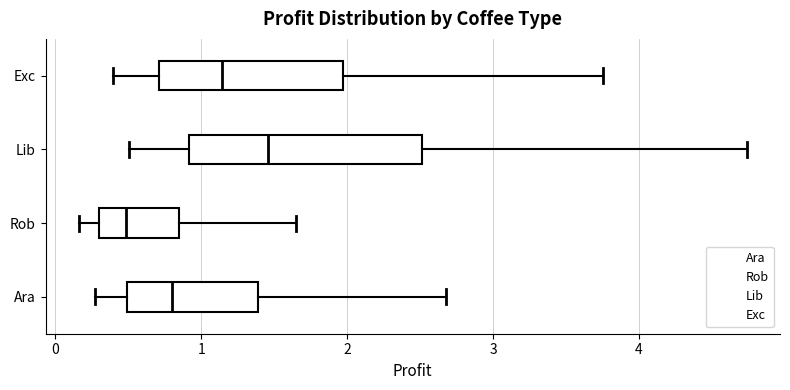

Reading bottom to top, transcribe this box plot: for each box, give where its median line is, the range the box spans, and where its two whiskers end, as read against the x-axis. The values are not printed on the chart, so give them approximately, as read against the axis.

Ara: median 0.8, box 0.5 to 1.4, whiskers 0.3 to 2.7
Rob: median 0.5, box 0.3 to 0.8, whiskers 0.2 to 1.6
Lib: median 1.5, box 0.9 to 2.5, whiskers 0.5 to 4.7
Exc: median 1.1, box 0.7 to 2.0, whiskers 0.4 to 3.8